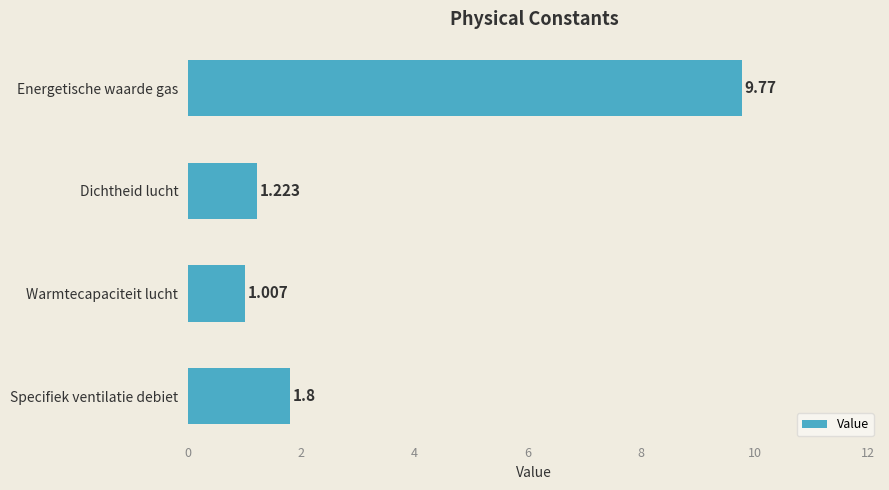

Which category has the lowest value across all series?

Warmtecapaciteit lucht